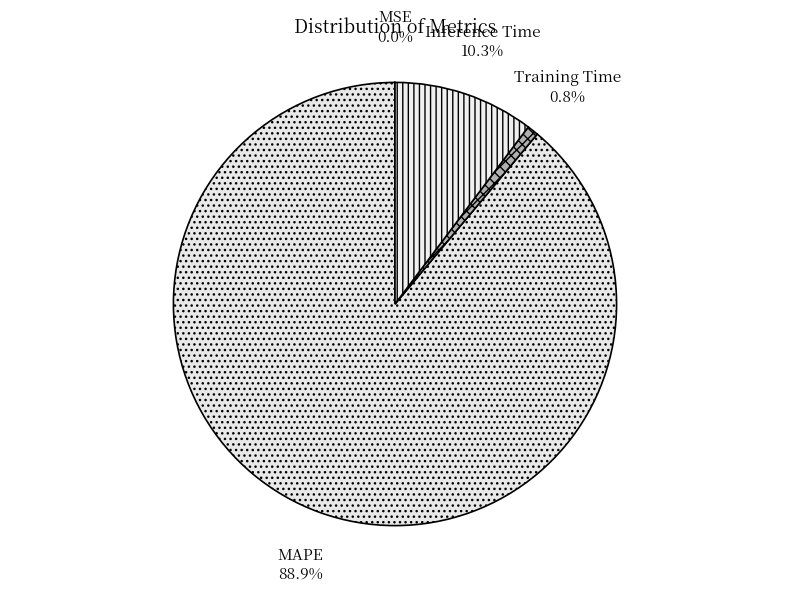

Is there any slice that represents more than half of the pie?

Yes